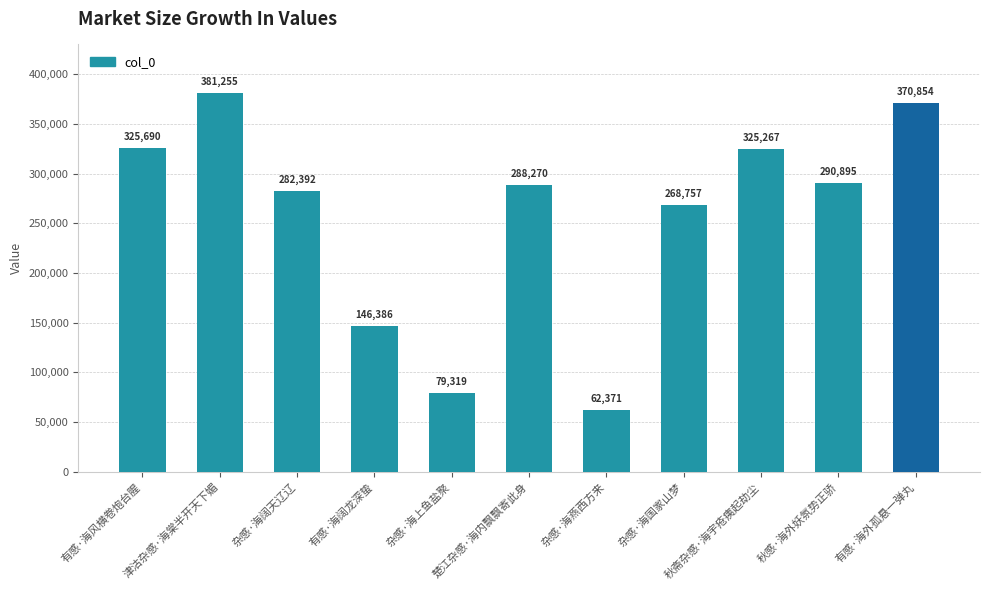

Does the chart contain stacked bars?

No